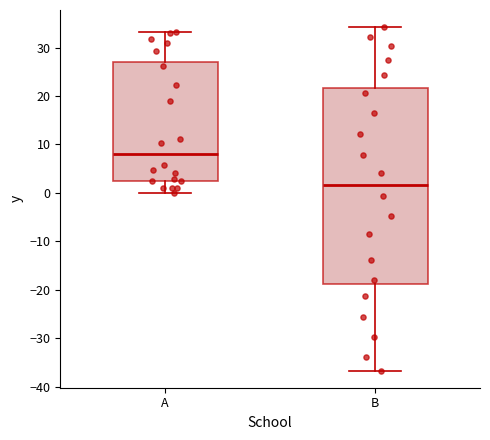

Reading left to right, transcribe this box plot: for each box, give where its median line is, the range the box spans, and where its two whiskers end, as read against the y-axis. The values are not printed on the chart, so give them approximately, as read against the axis.

A: median 8, box 2 to 27, whiskers 0 to 33
B: median 2, box -19 to 22, whiskers -37 to 34